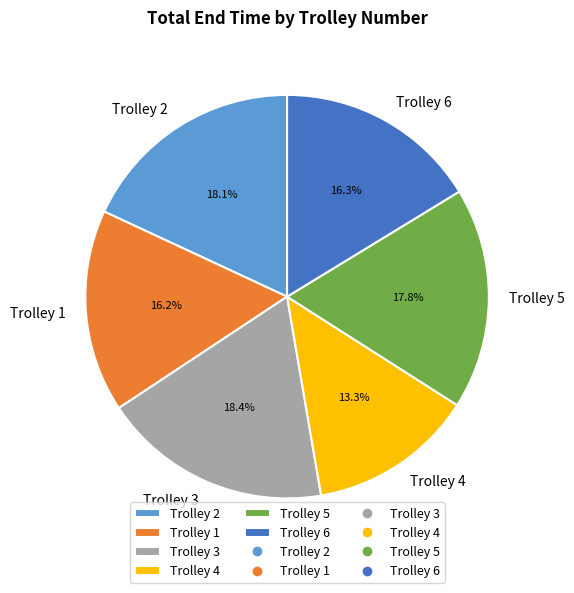

How much of the chart is everything except Trolley 5?

82.2%